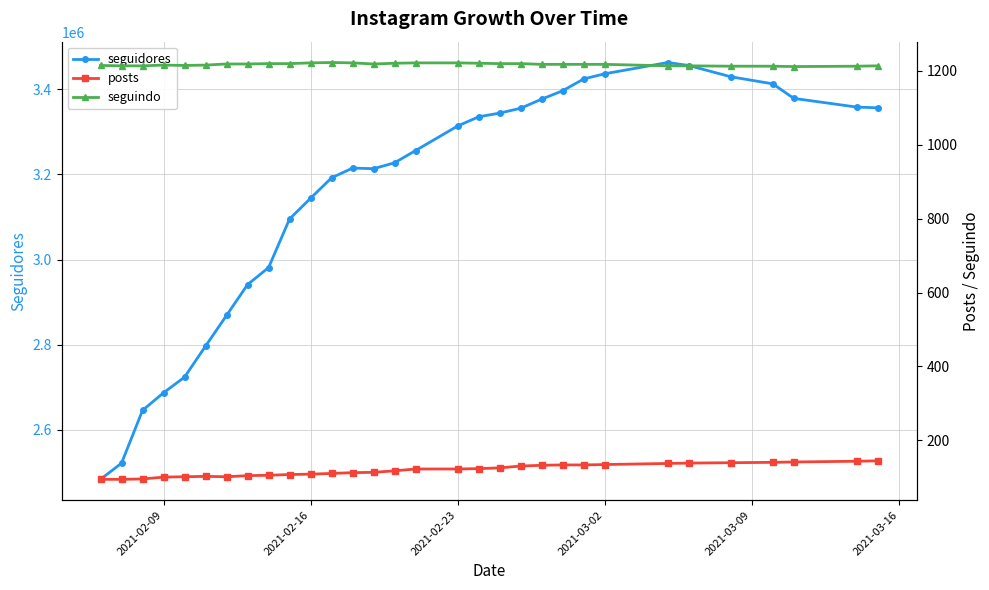

How many data points in seguindo are less than 1218?

13